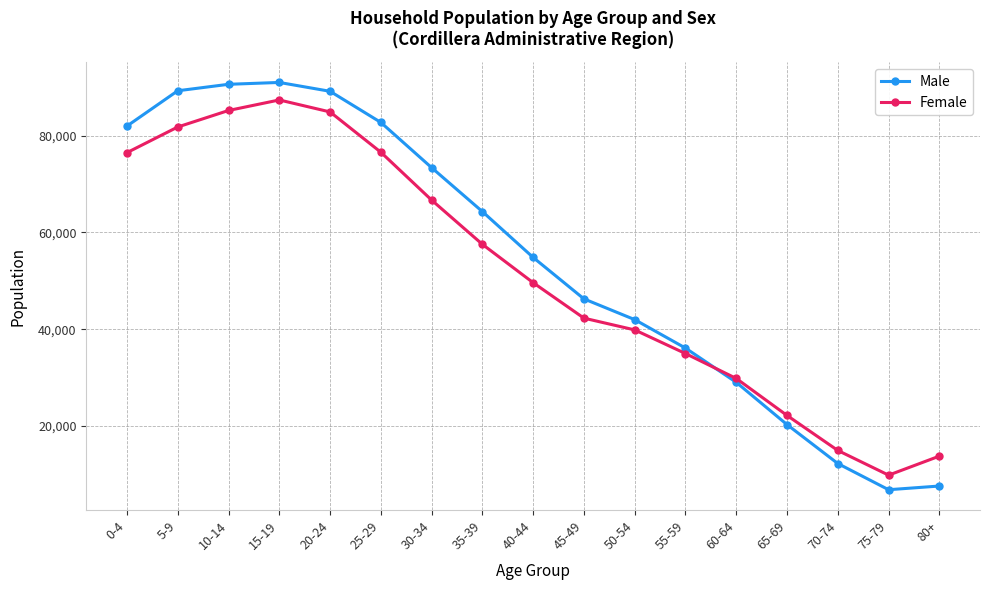

Does the chart display data point markers on the line(s)?

Yes